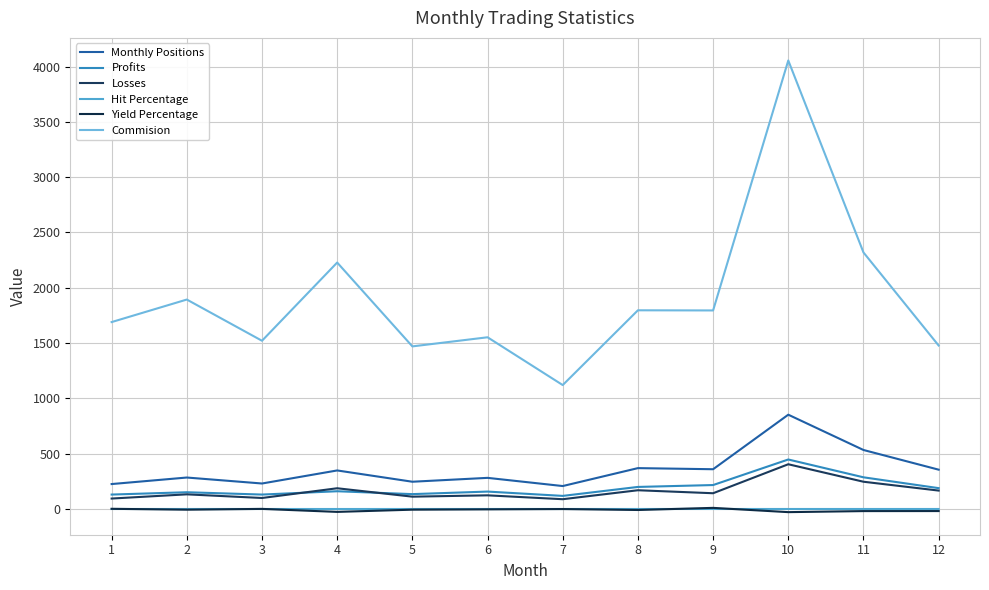

What is the difference between the highest and lowest values at 5?

1476.0